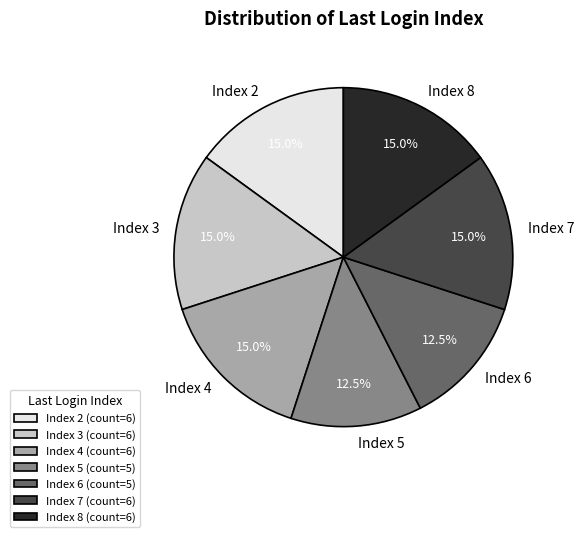

How many segments does this pie chart have?

7